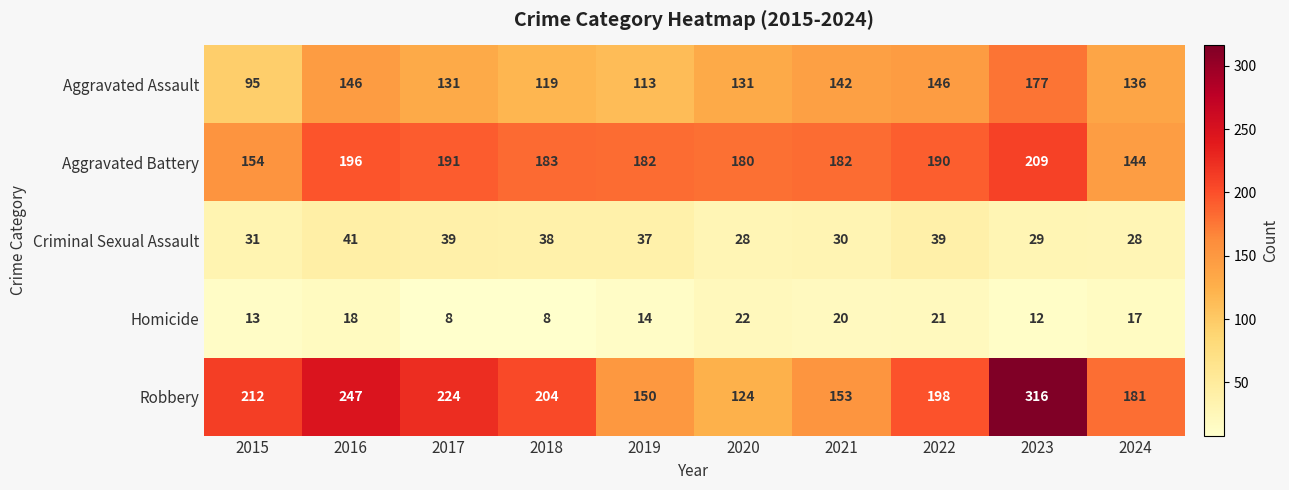

The Aggravated Assault series shows 96 at 2021. True or false?

False